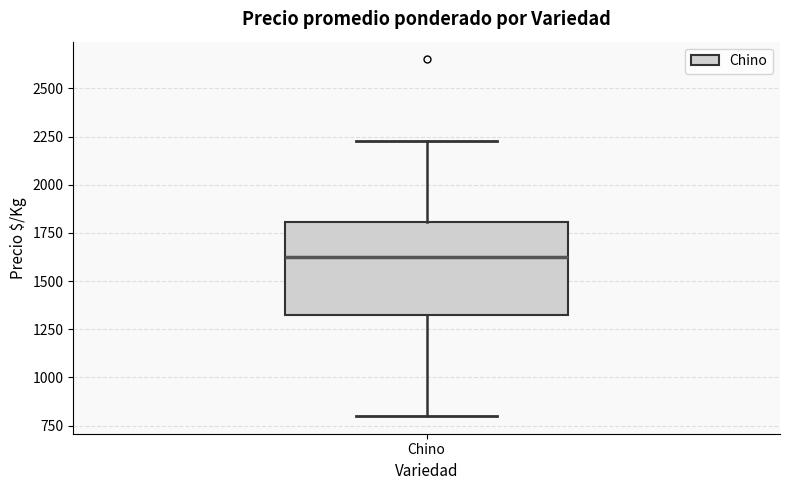

Where does the lower whisker of the box for Chino end on the y-axis? The values are not printed on the chart, so give them approximately, as read against the axis.

800